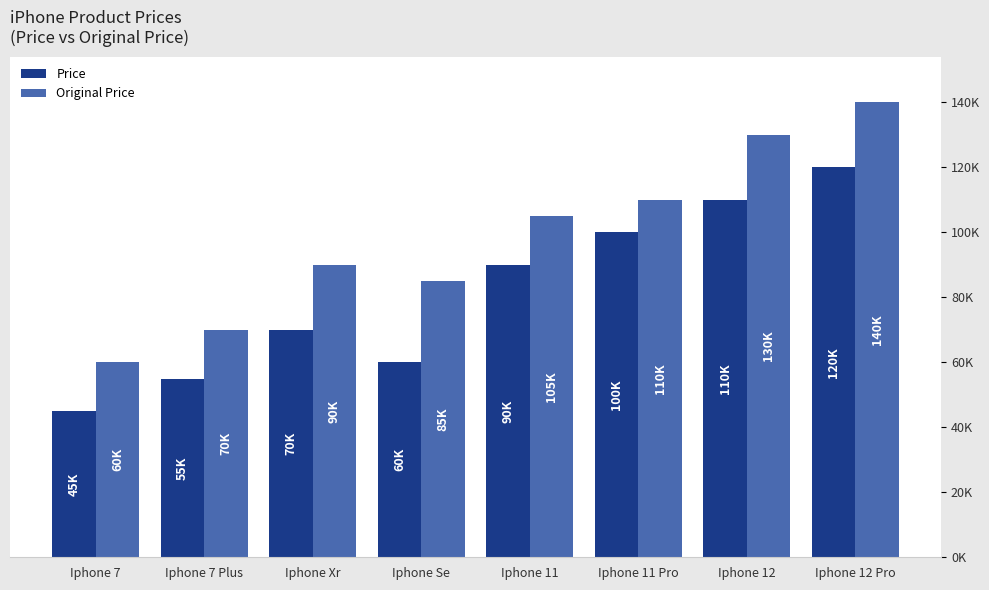

True or false: Price has a value of 100000 at Iphone 11 Pro.

True